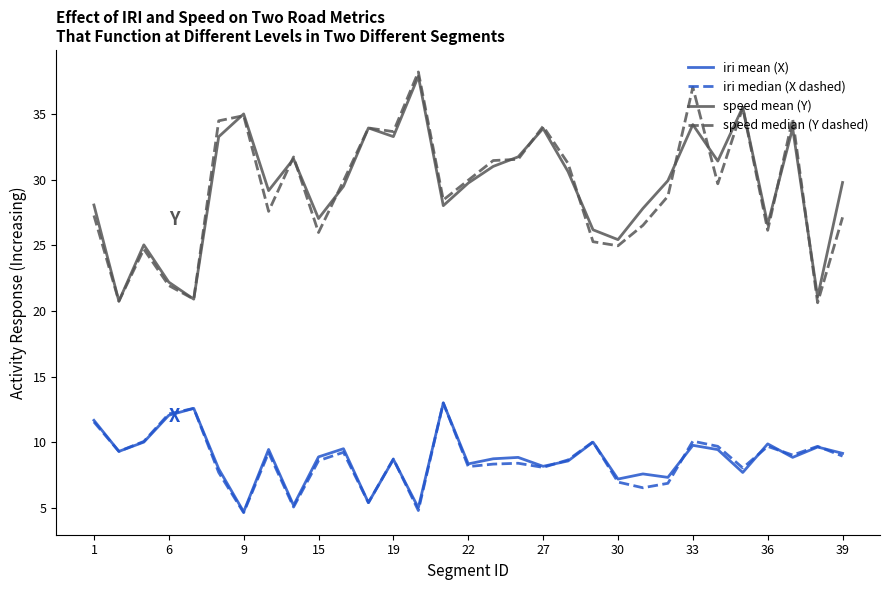

Which series has the widest spread of values?

speed median (Y dashed)